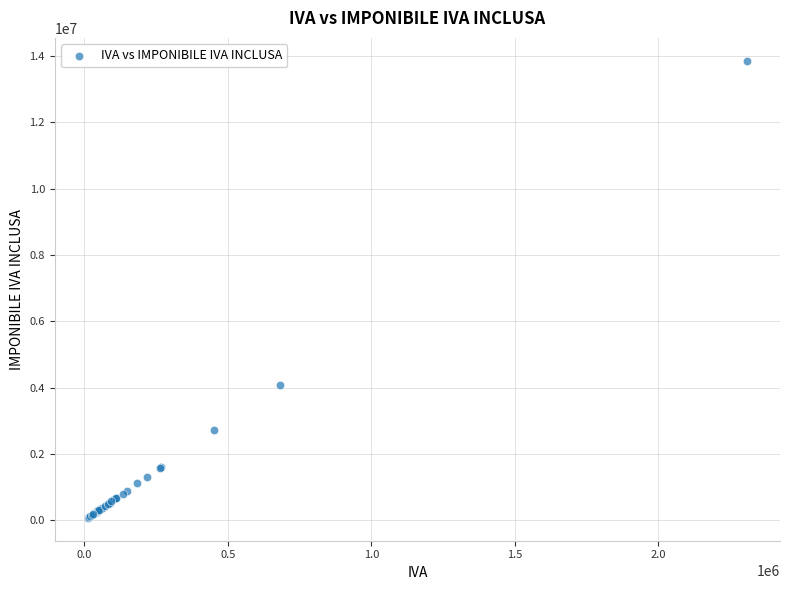

What Y value in the scatter plot is closest to 6964500?

4092000